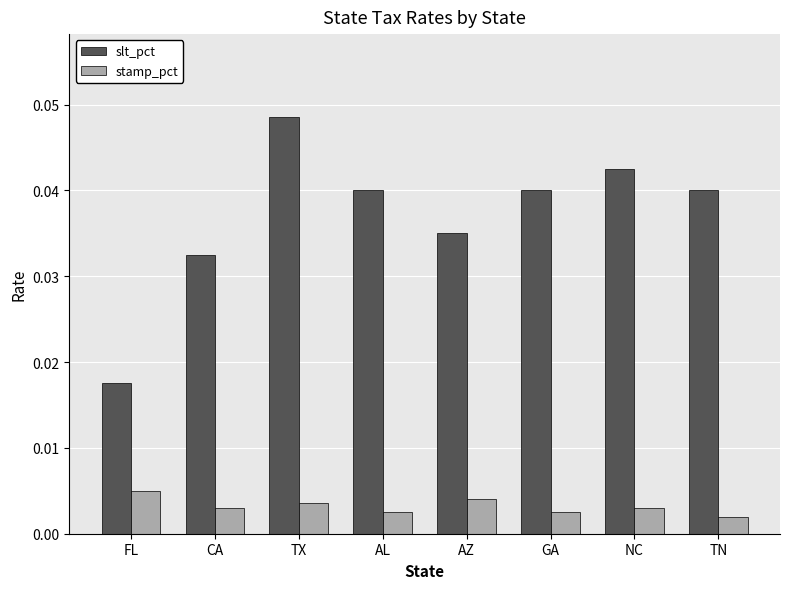

Rank the series by their maximum value, from highest to lowest.

slt_pct, stamp_pct